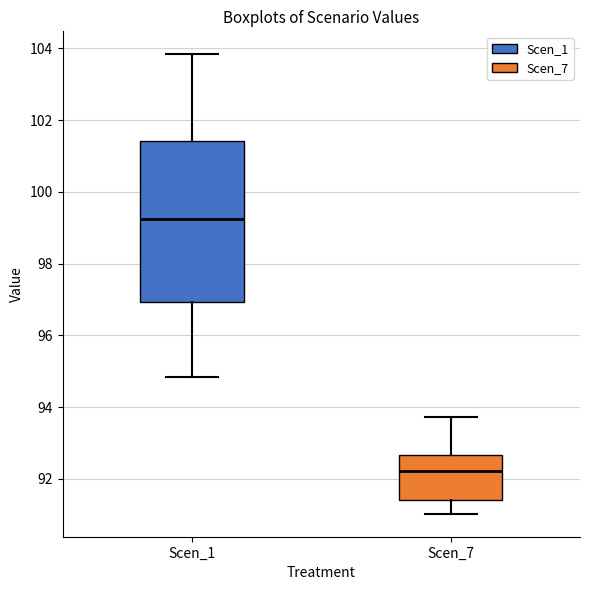

Where does the lower whisker of the box for Scen_1 end on the y-axis? The values are not printed on the chart, so give them approximately, as read against the axis.

94.8